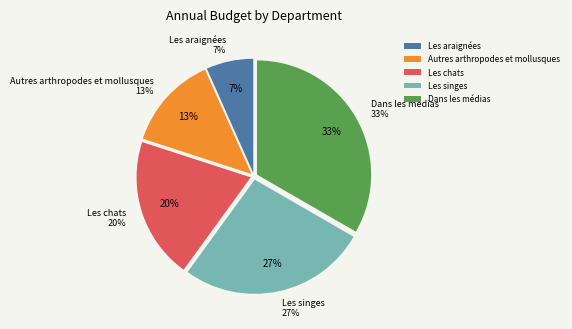

Rank the categories by value from highest to lowest.

Dans les médias, Les singes, Les chats, Autres arthropodes et mollusques, Les araignées